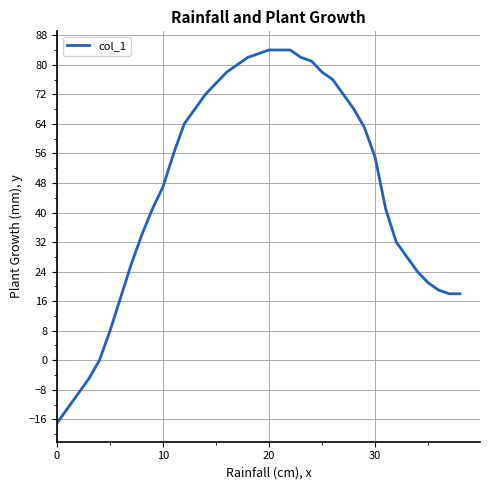

What is the maximum value shown in the chart?

84